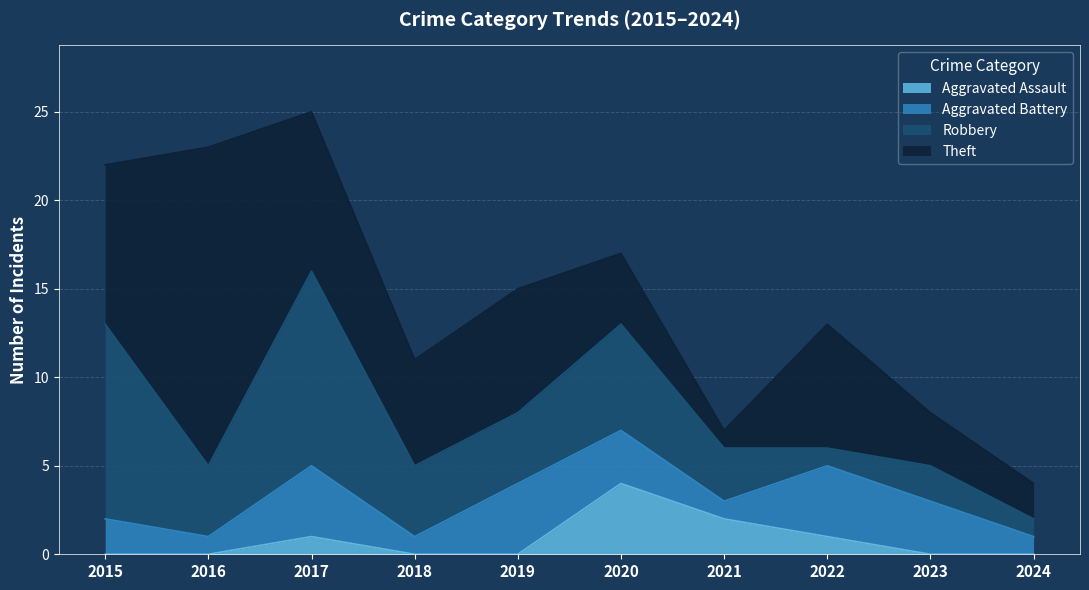

True or false: Aggravated Assault and Robbery cross at least once.

False